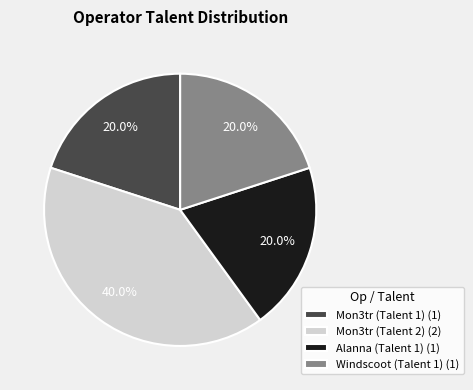

Is there any slice that represents more than half of the pie?

No